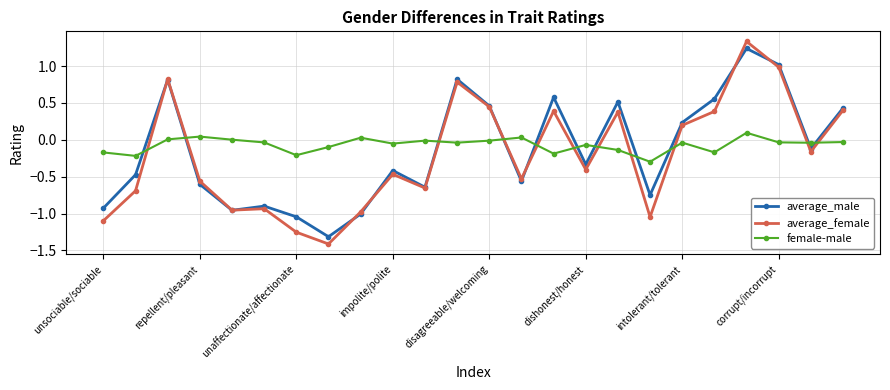

True or false: female-male and average_male intersect in this chart.

True